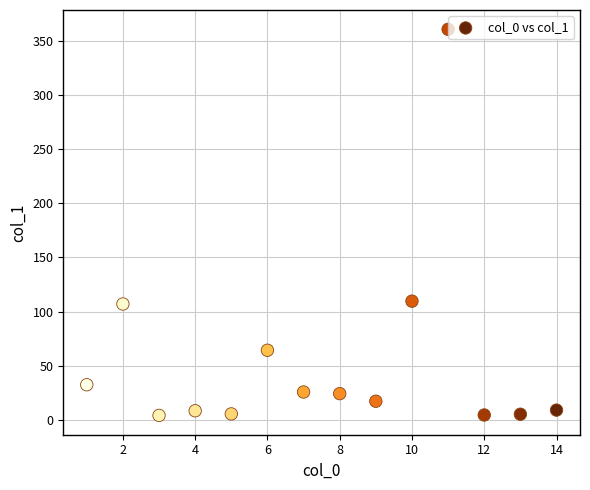

What is the range of Y values (max minus min)?

356.2